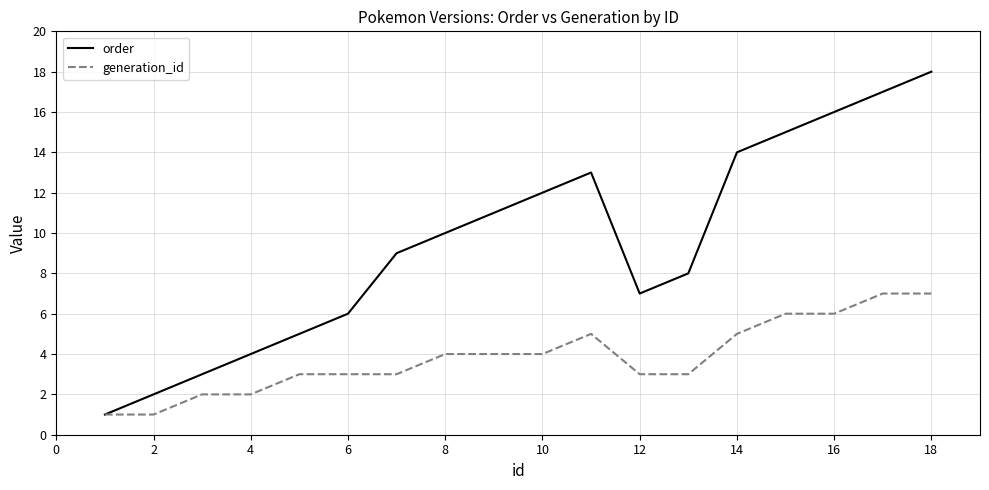

List the series in order of their peak value, lowest first.

generation_id, order